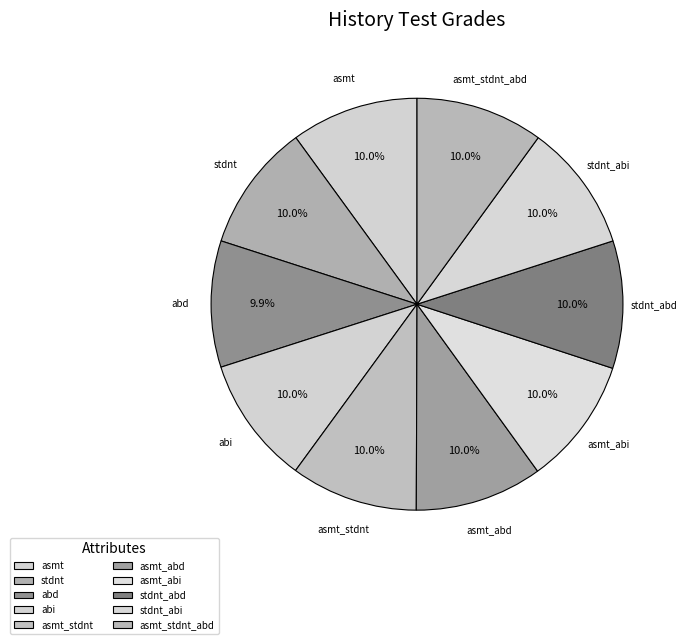

To the nearest percent, what is the average slice percentage?

10%